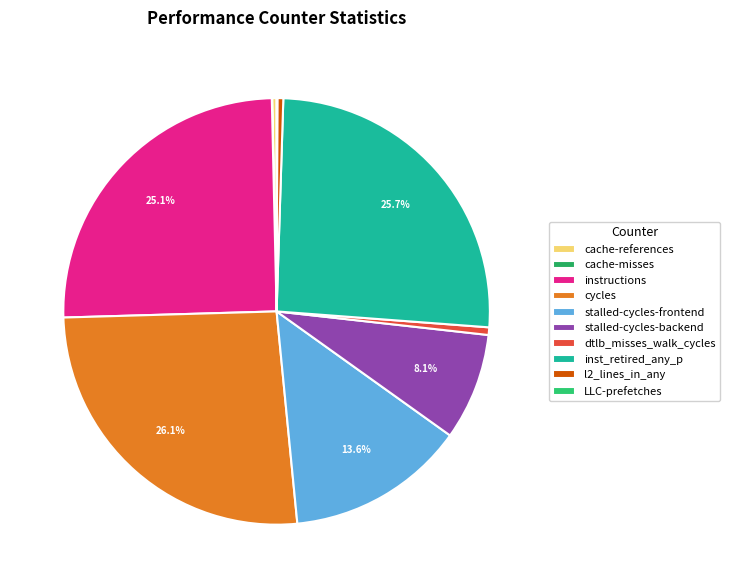

Which category has the smallest portion of the pie?

cache-misses